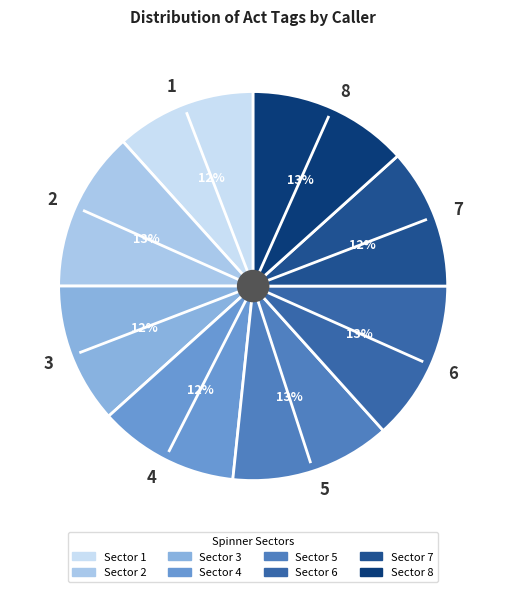

Is the sum of 2 and 6 greater than half?

No